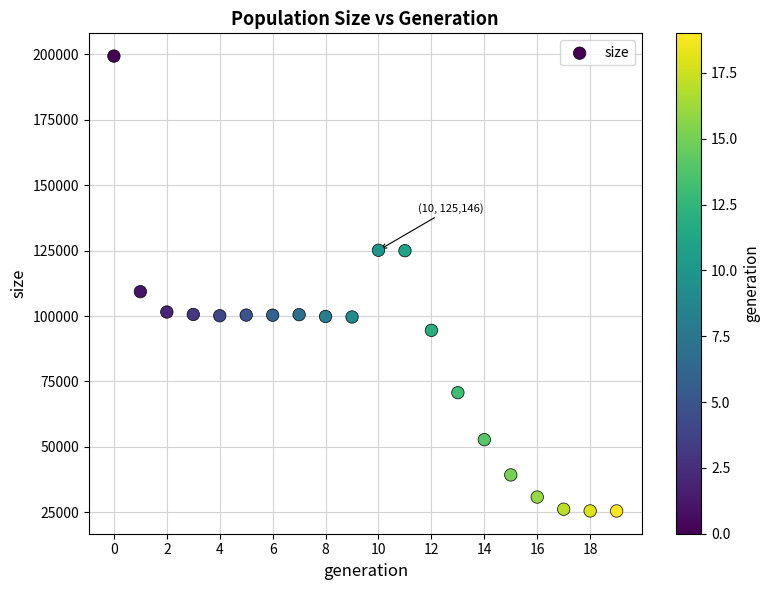

What Y value in the scatter plot is closest to 112433?

109322